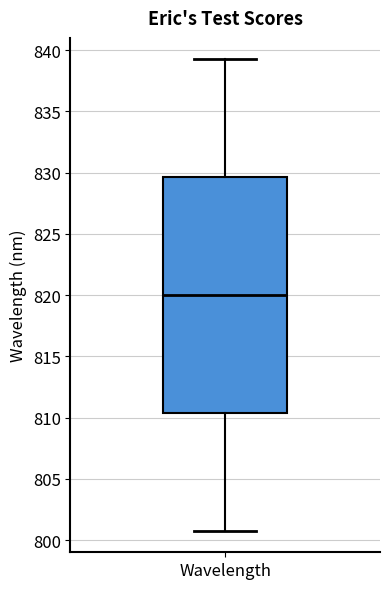

Where is the upper edge of the box for Wavelength on the y-axis? The values are not printed on the chart, so give them approximately, as read against the axis.

829.5